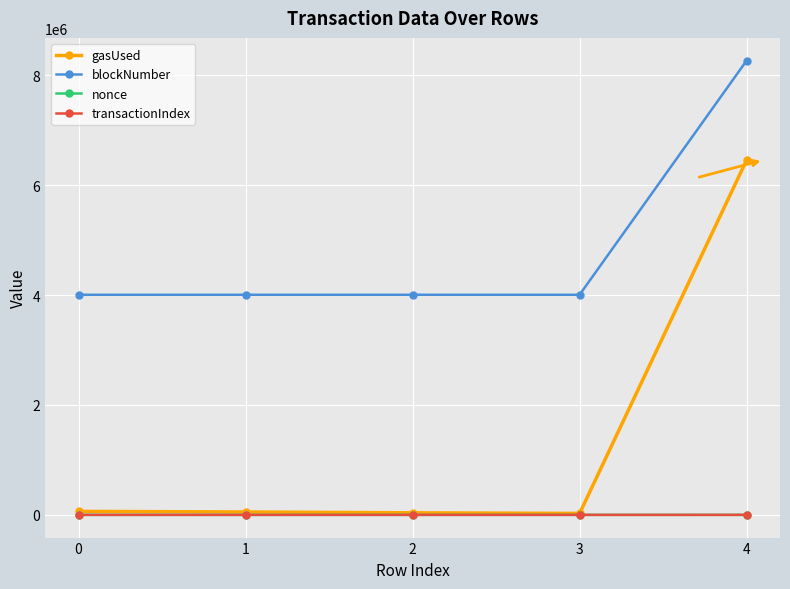

True or false: nonce has a value of 21 at 0.

True